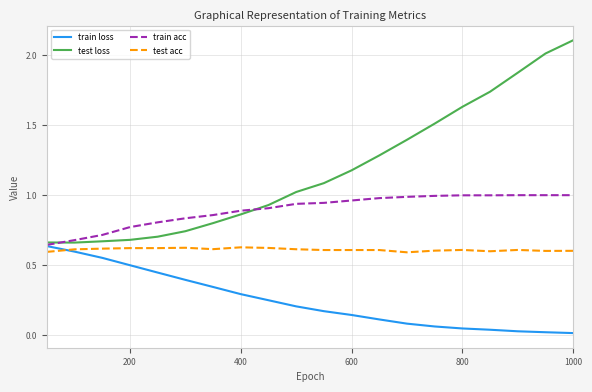

True or false: test acc and train acc cross at least once.

False